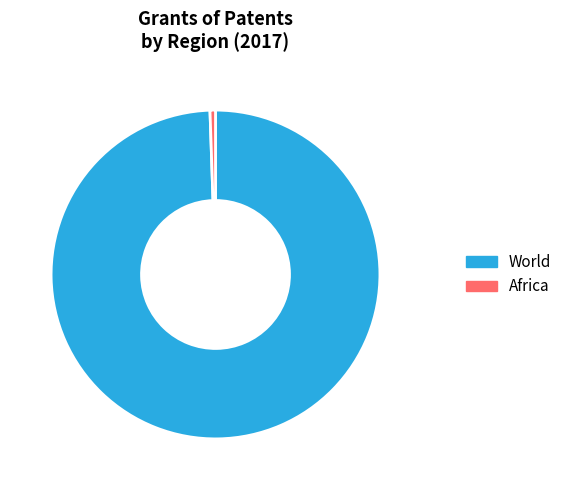

Count the number of slices in the pie.

2